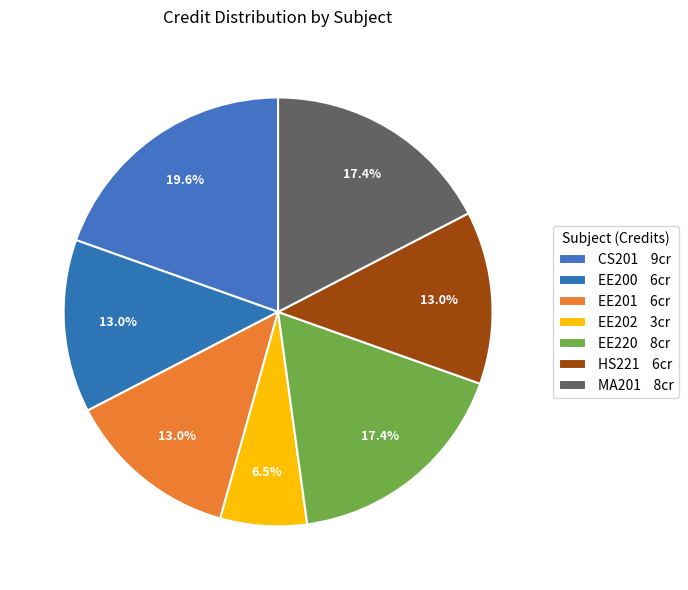

Rank the categories by value from highest to lowest.

CS201, EE220, MA201, EE200, EE201, HS221, EE202